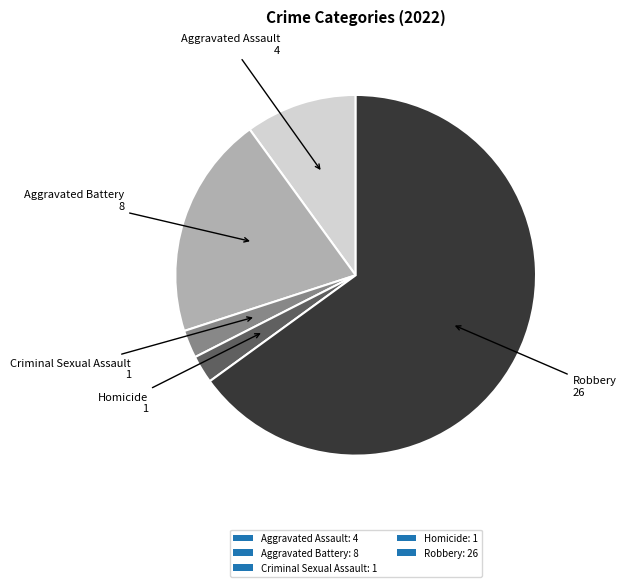

Which category has the biggest portion of the pie?

Robbery